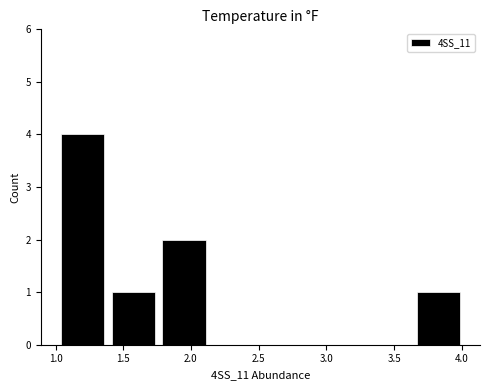

Which range on the x-axis has the tallest bar?

1.00 to 1.40